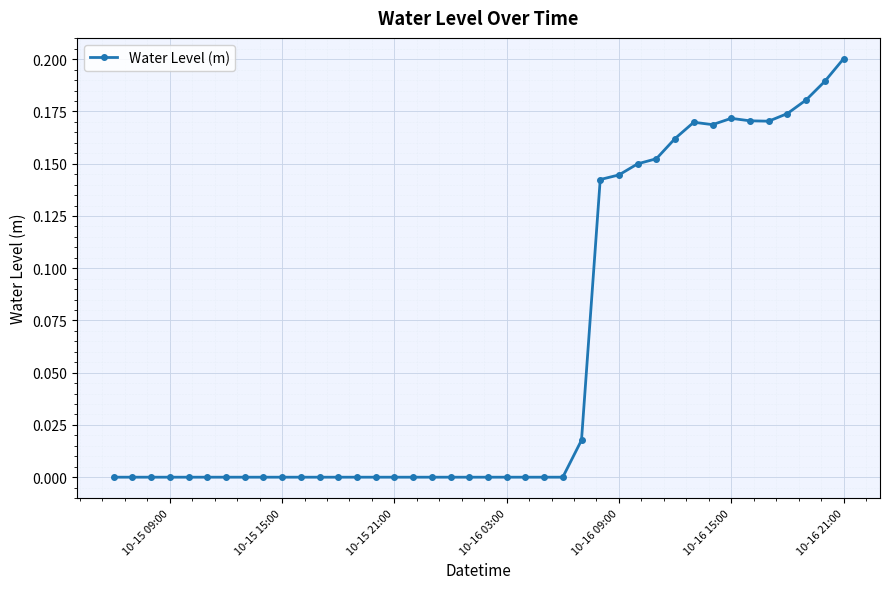

What is the sum of all values?

2.4